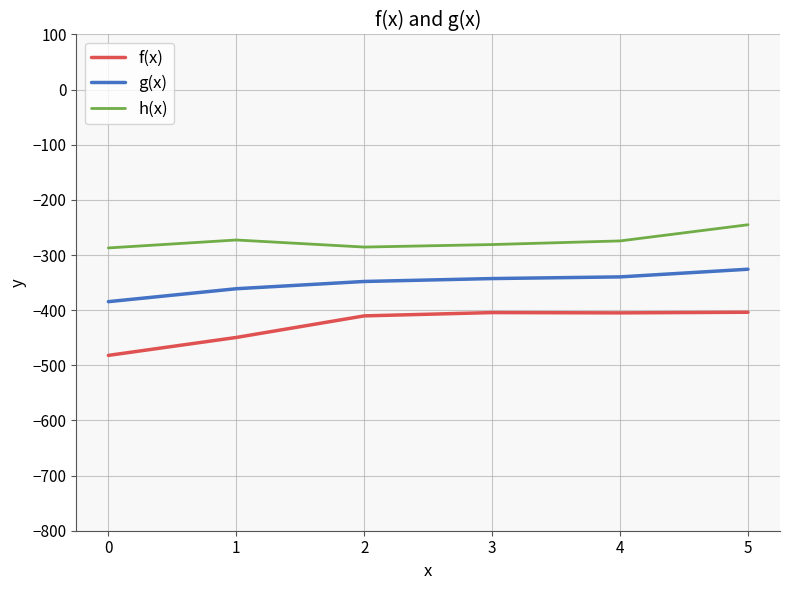

Does the chart display data point markers on the line(s)?

No